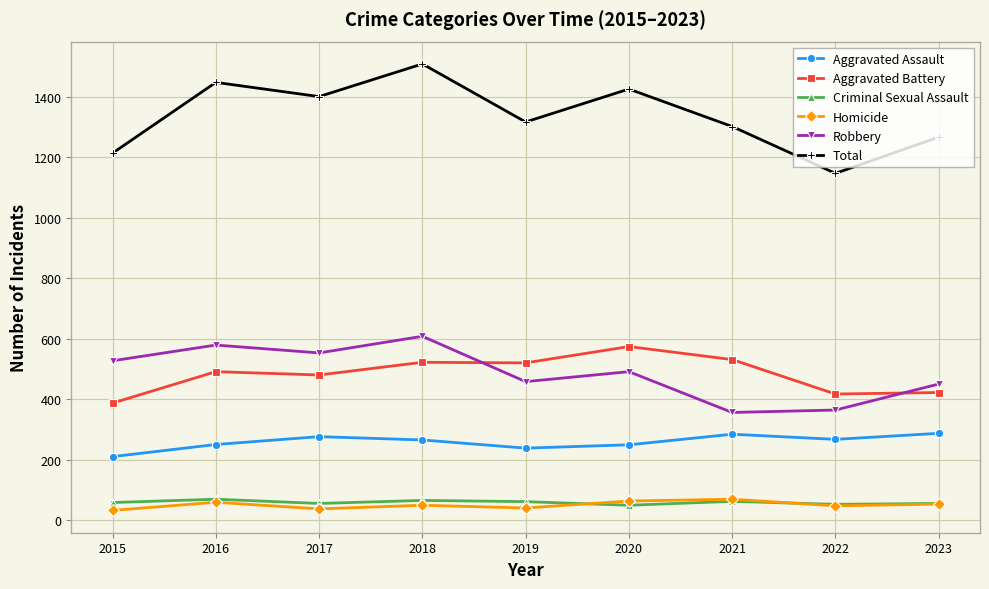

Which category has the highest value across all series?

2018